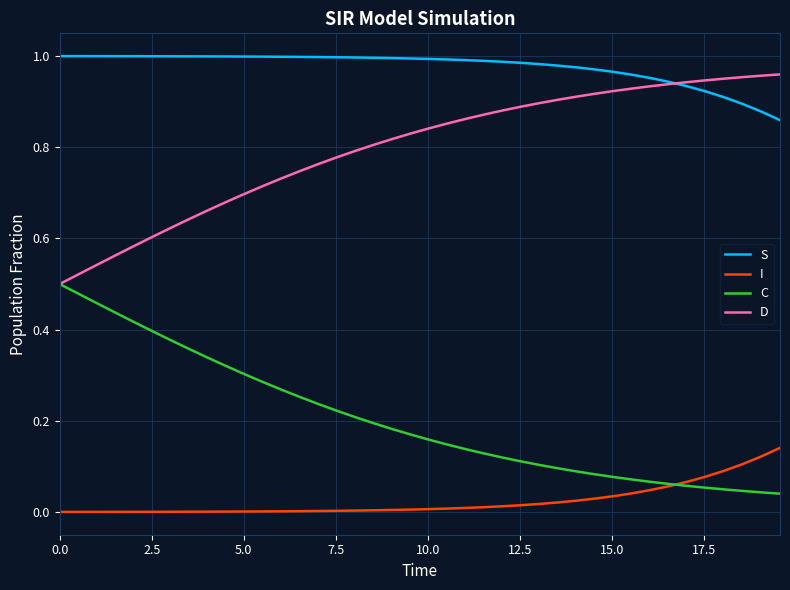

At how many categories does at least one series exceed 0?

40